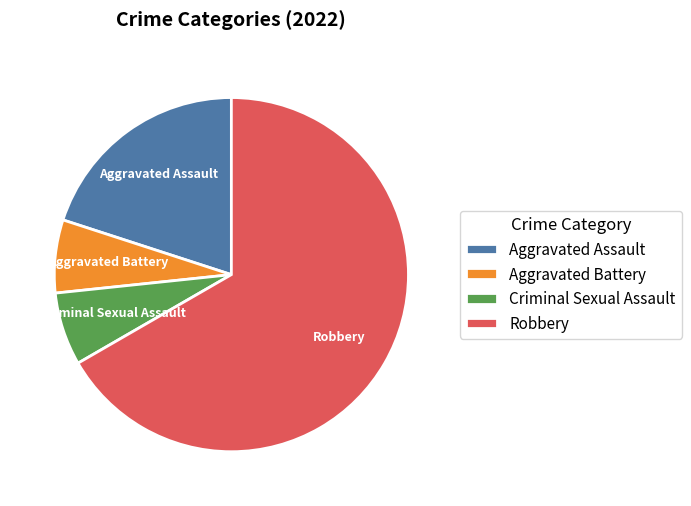

What is the largest slice in the pie chart?

Robbery